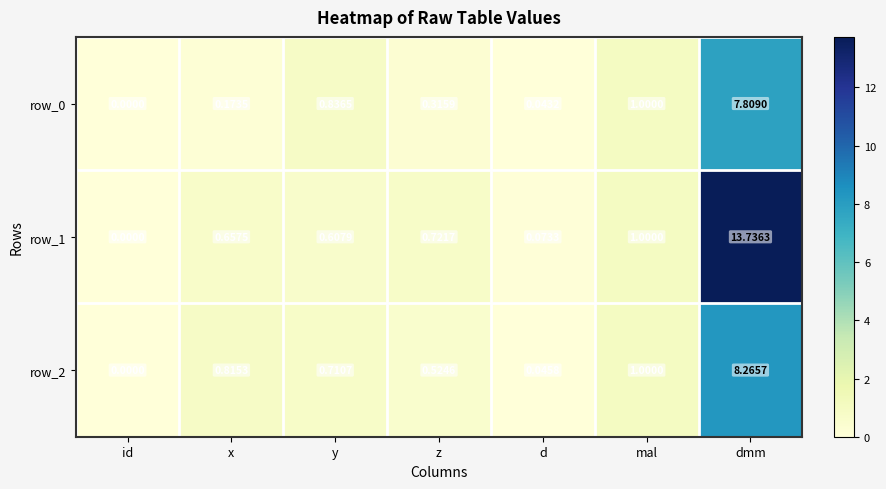

At which category does the chart reach its minimum across all series?

id